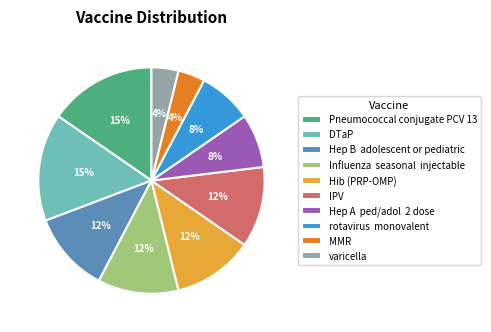

Does MMR represent more than half of the total?

No